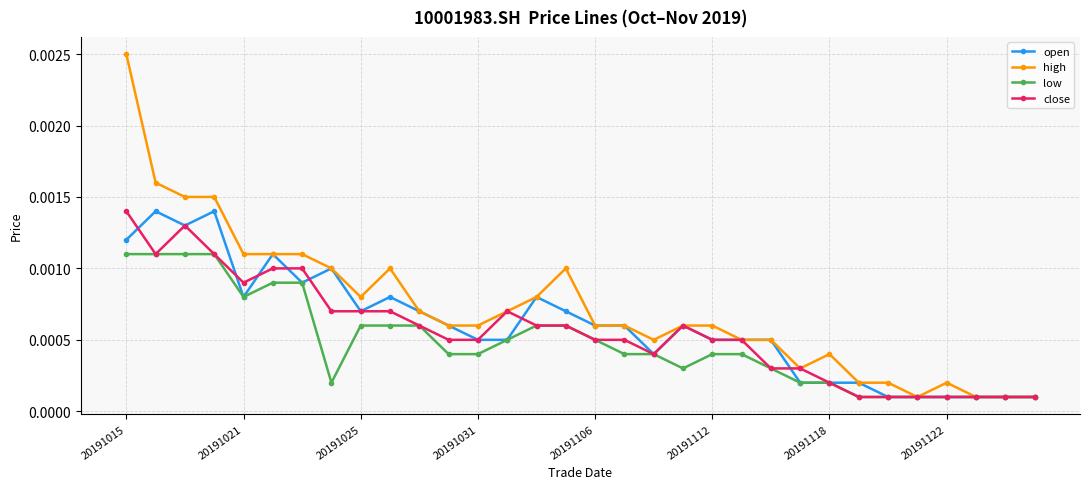

Does the chart display data point markers on the line(s)?

Yes